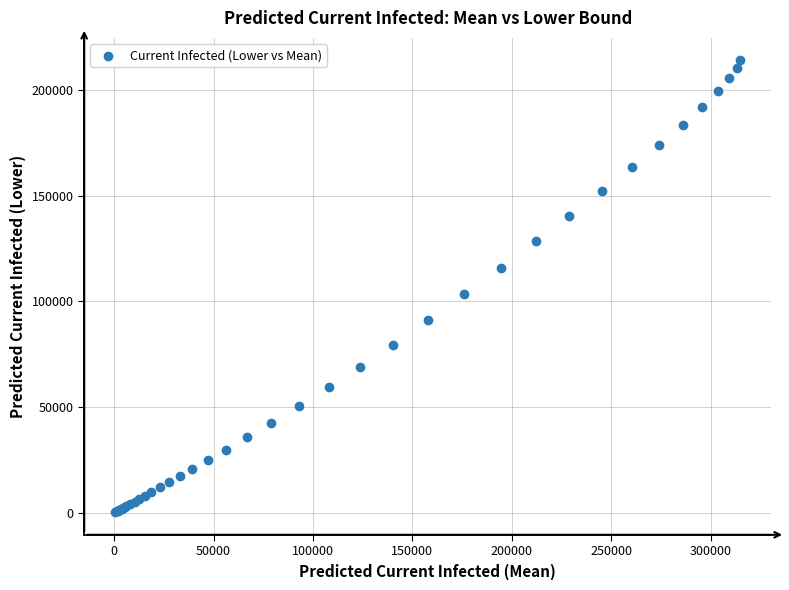

What Y value in the scatter plot is closest to 107136?

103501